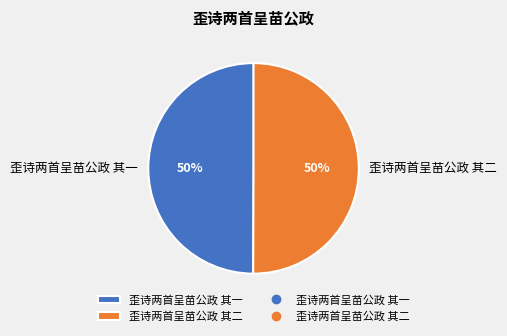

Combined, do 歪诗两首呈苗公政 其一 and 歪诗两首呈苗公政 其二 account for over 50%?

Yes